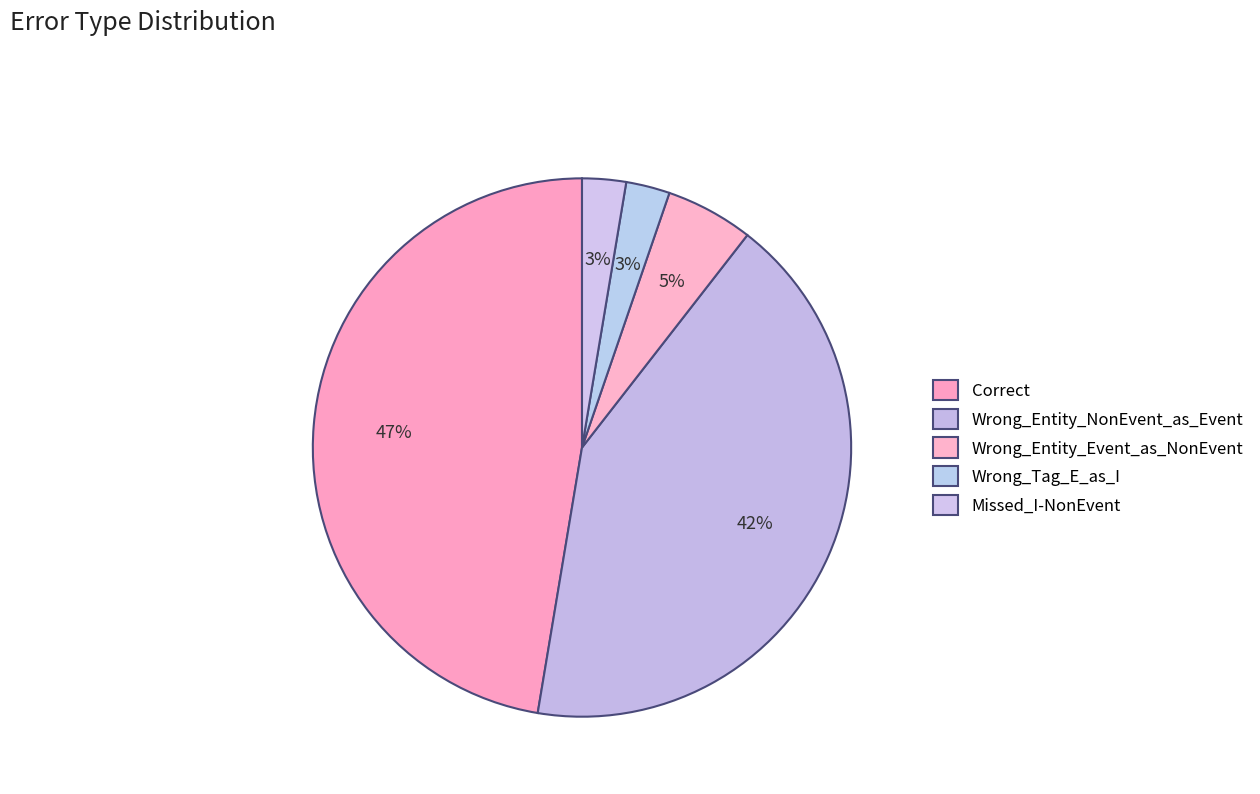

How many segments does this pie chart have?

5